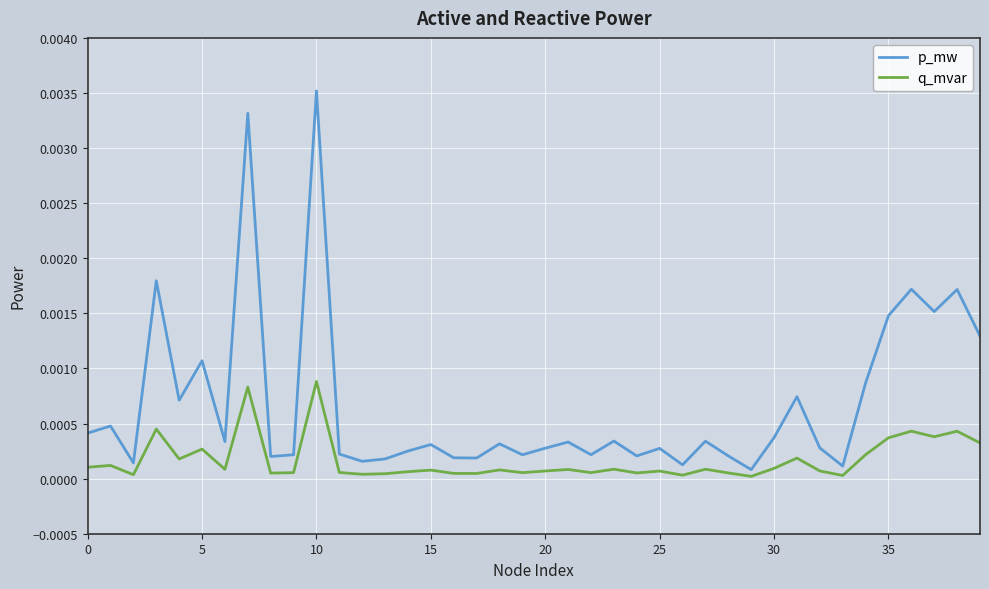

Which series has the largest range (max minus min)?

p_mw